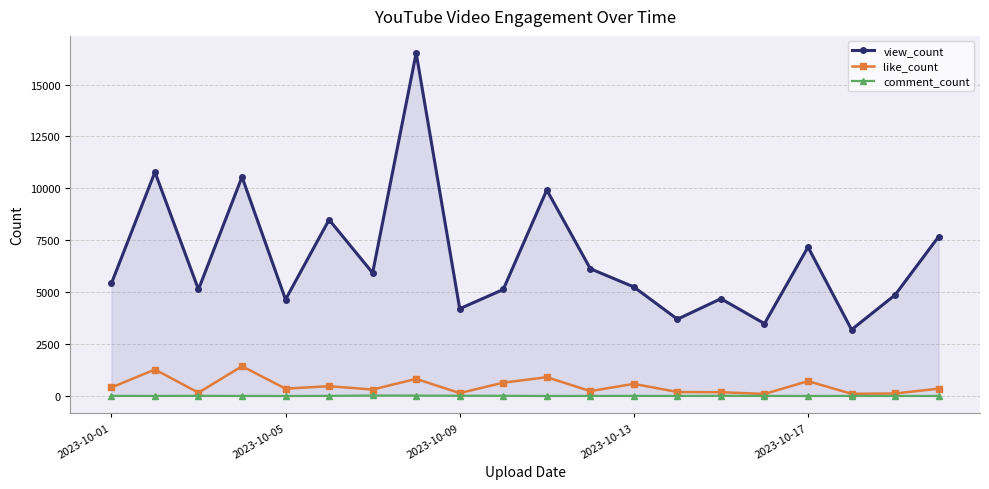

True or false: comment_count and view_count cross at least once.

False